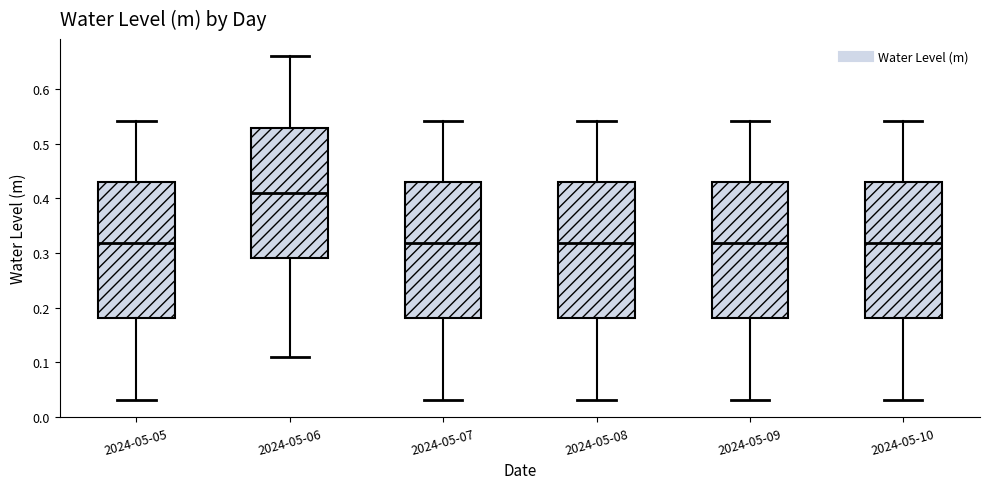

Reading left to right, read every box against the y-axis: the position of its median line, the range the box covers, and the ends of its whiskers. The values are not printed on the chart, so give them approximately, as read against the axis.

2024-05-05: median 0.32, box 0.18 to 0.43, whiskers 0.03 to 0.54
2024-05-06: median 0.41, box 0.29 to 0.53, whiskers 0.11 to 0.66
2024-05-07: median 0.32, box 0.18 to 0.43, whiskers 0.03 to 0.54
2024-05-08: median 0.32, box 0.18 to 0.43, whiskers 0.03 to 0.54
2024-05-09: median 0.32, box 0.18 to 0.43, whiskers 0.03 to 0.54
2024-05-10: median 0.32, box 0.18 to 0.43, whiskers 0.03 to 0.54